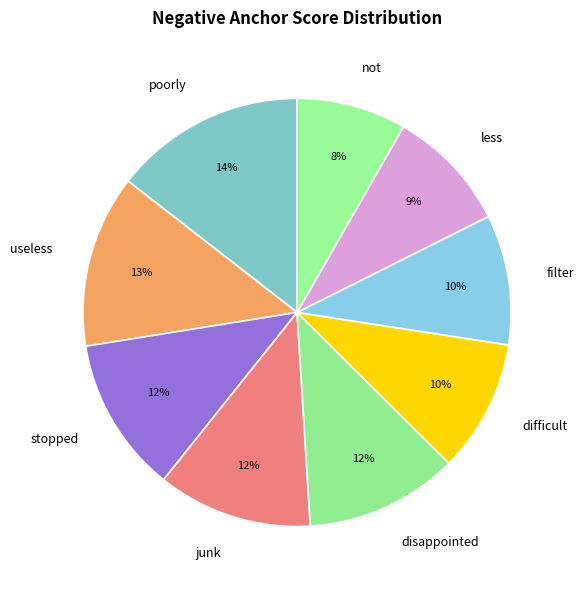

Between useless and stopped, which is larger?

useless